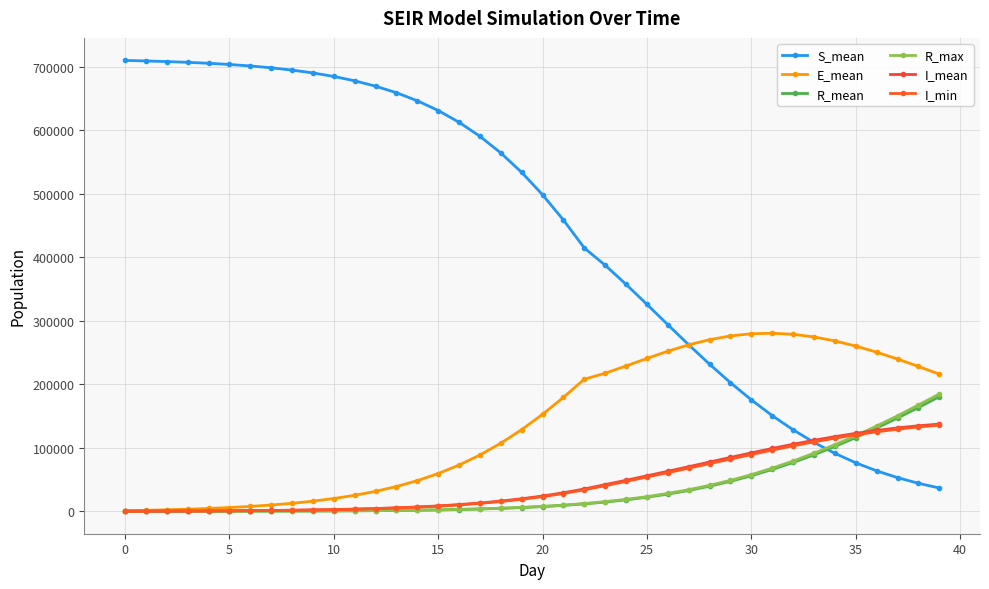

What is the value of the E_mean point at the 12th from the left?

25004.1